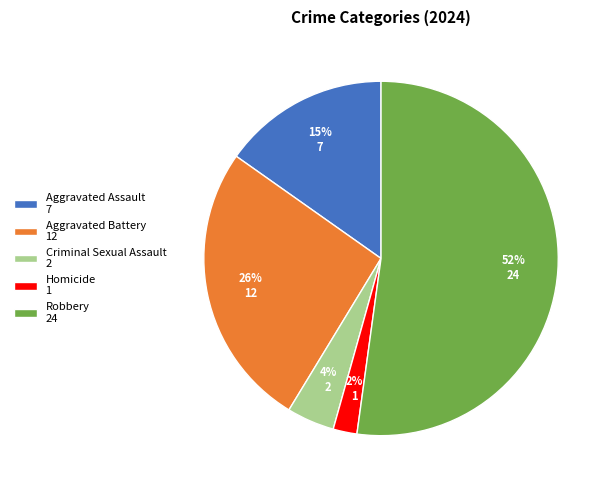

What percentage is the Criminal Sexual Assault slice, to the nearest percent?

4%